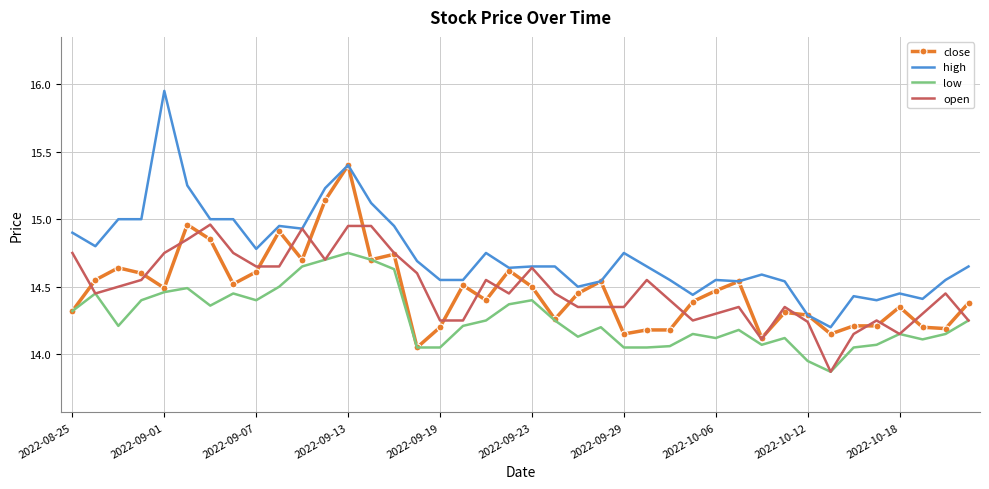

Which series has the largest total across all categories?

high